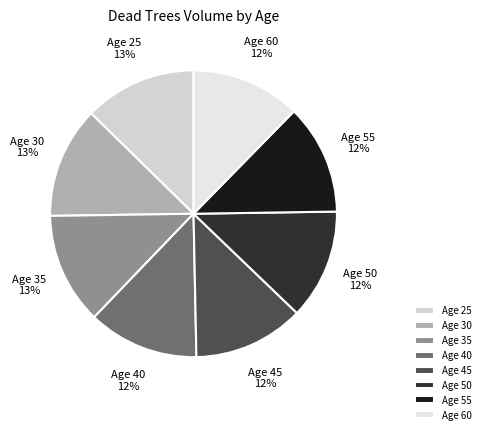

To the nearest percent, what percentage of the pie is Age 30?

13%